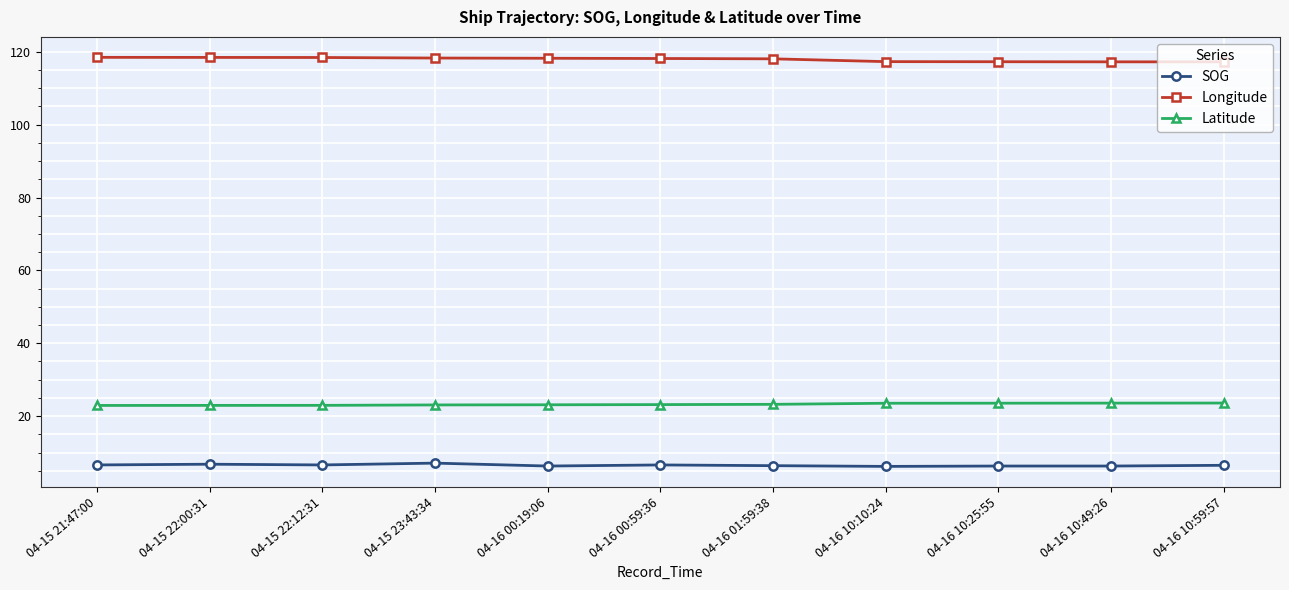

At how many categories does at least one series exceed 46?

11